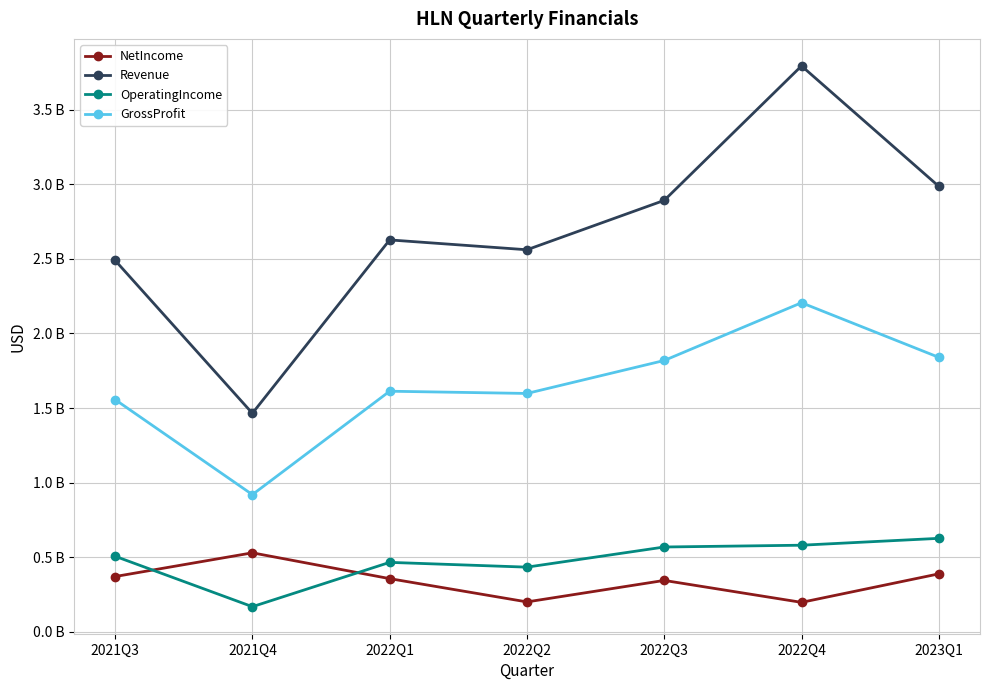

At how many categories does at least one series exceed 2?

6